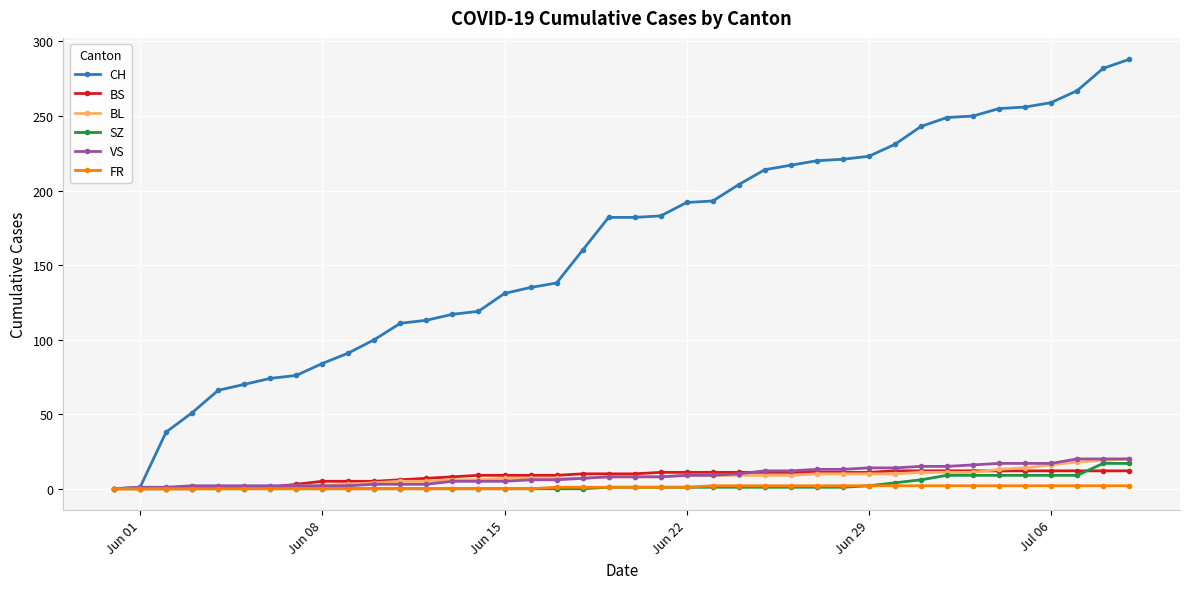

Which series has the largest range (max minus min)?

CH